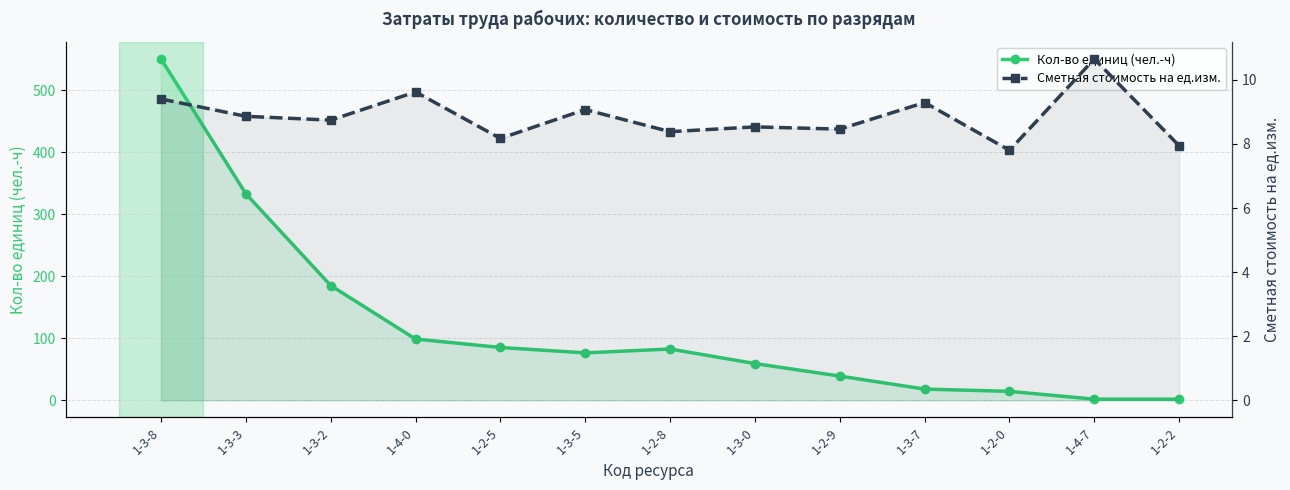

In Сметная стоимость на ед.изм., how many points are higher than both neighbors (excluding endpoints)?

5